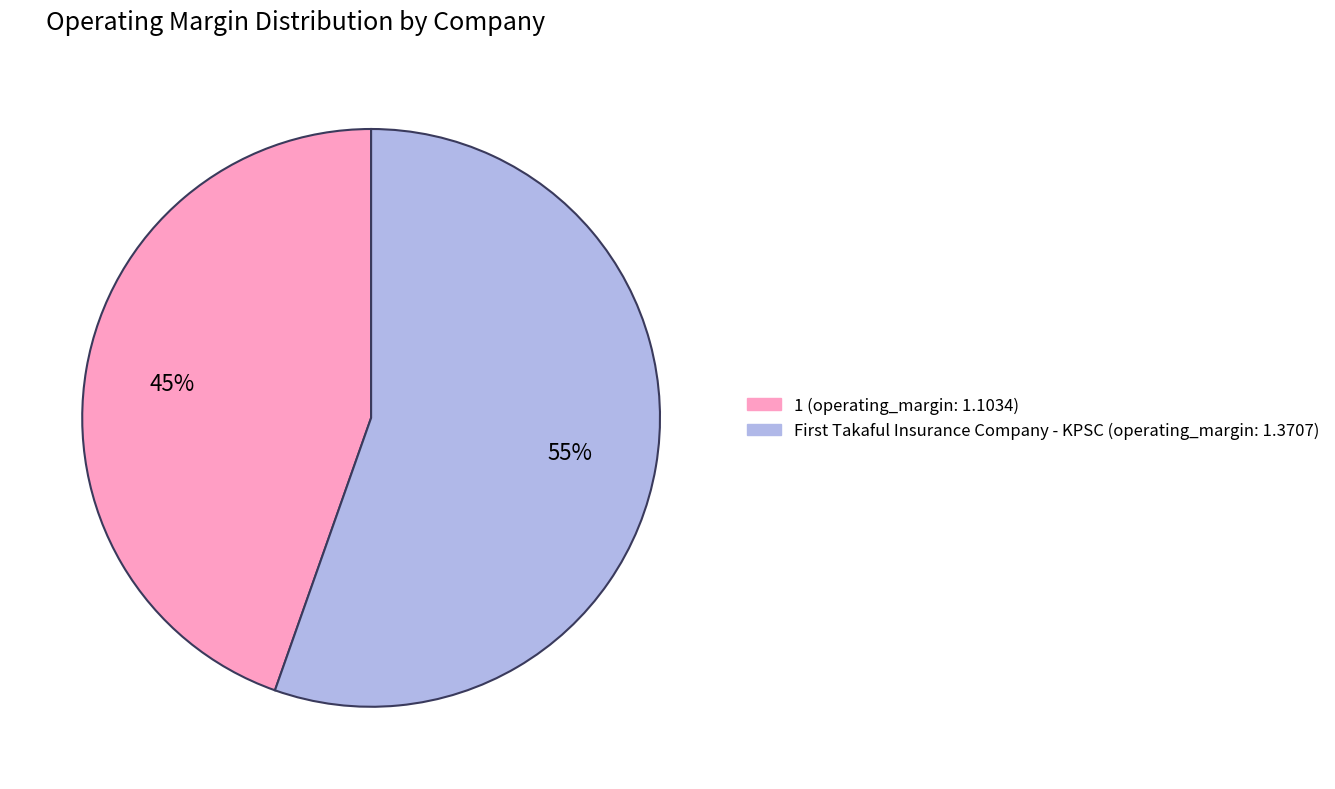

Is there any slice that represents more than half of the pie?

Yes